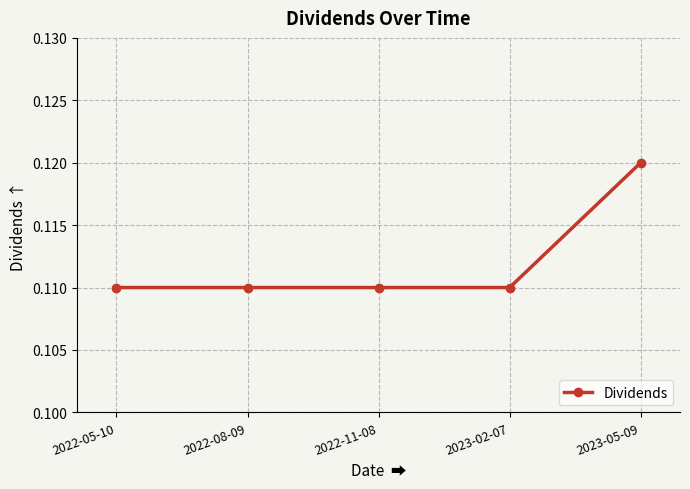

How many values are between 0 and 1?

5